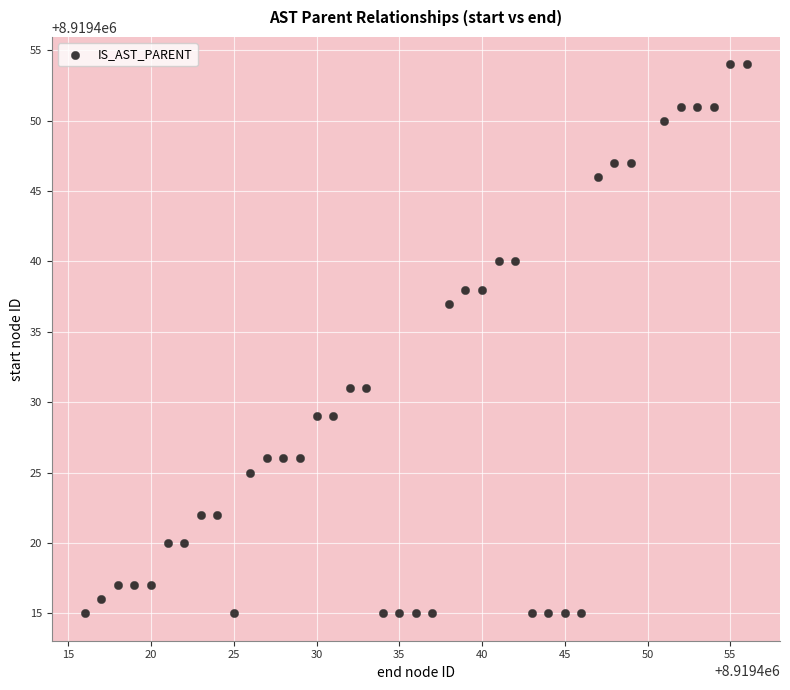

What is the range of X values (max minus min)?

40